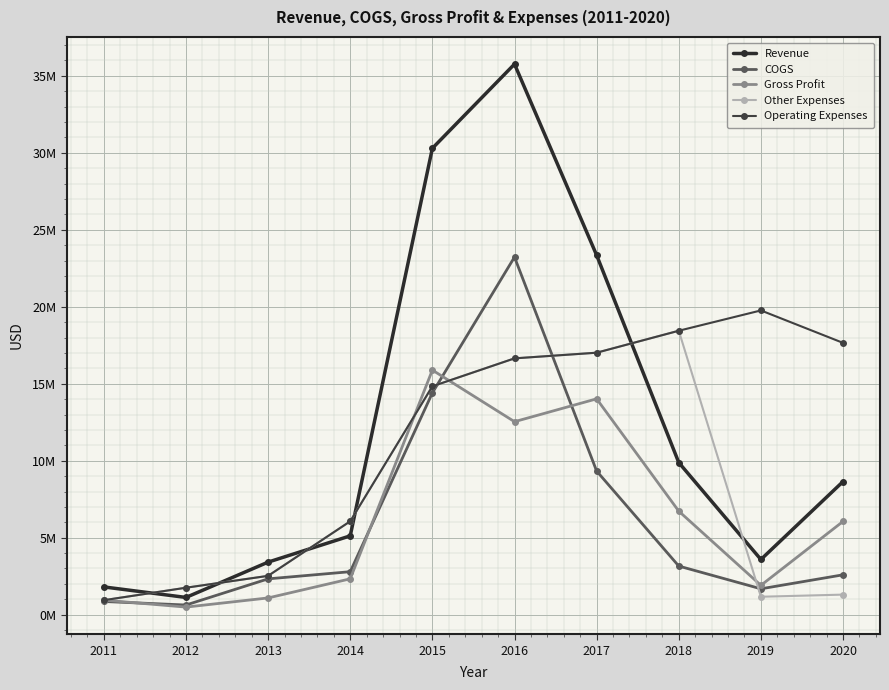

The Gross Profit series shows 2328395 at 2014. True or false?

True